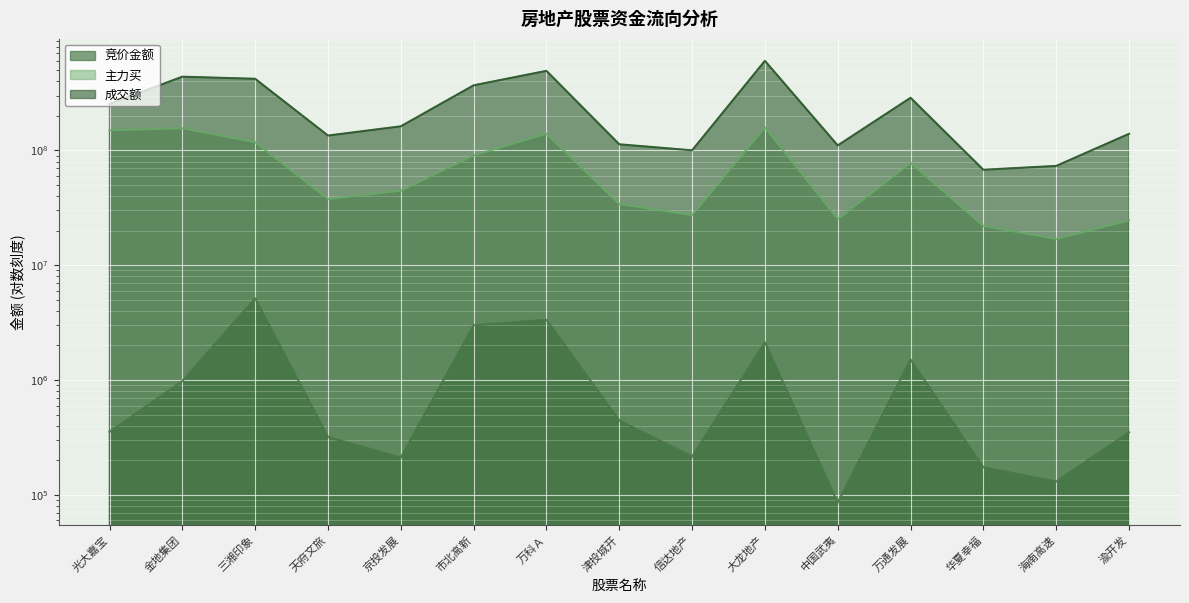

Is the value of 主力买 at 三湘印象 greater than the value of 成交额 at 万科Ａ?

No